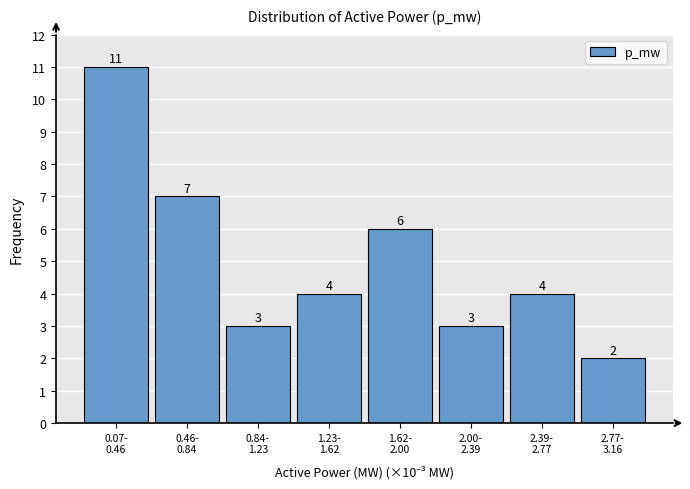

Reading left to right, transcribe all the data shown in this chart.

11	7	3	4	6	3	4	2